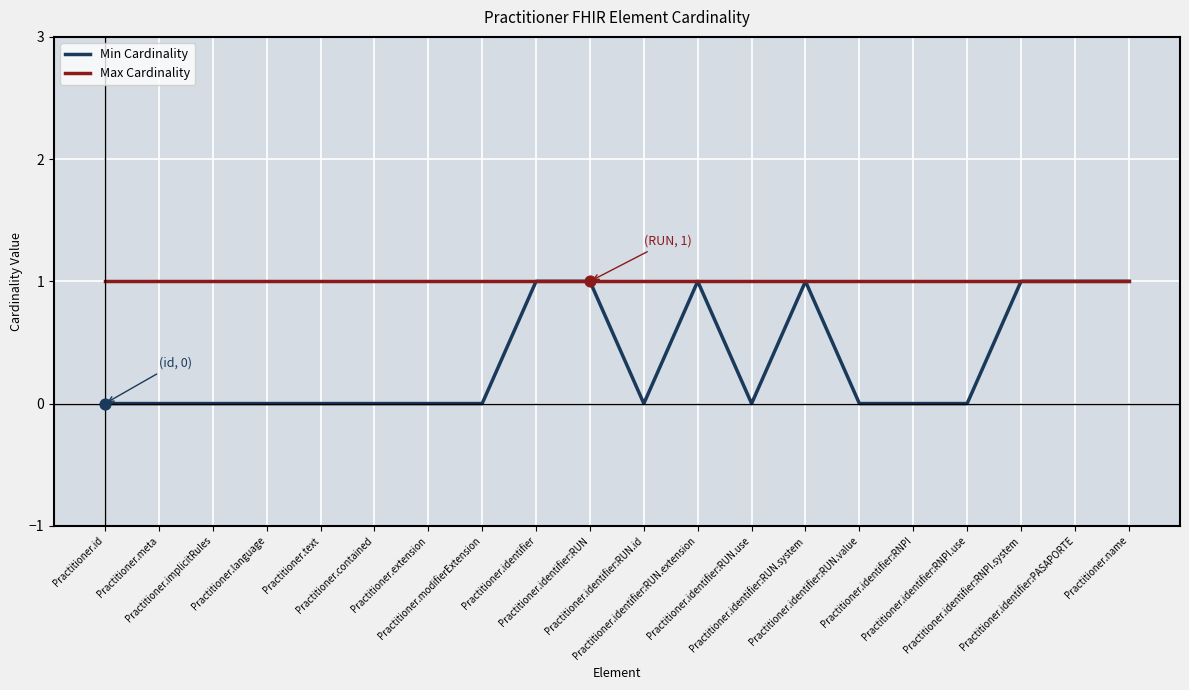

What are all the series names shown in the legend?

Min Cardinality, Max Cardinality